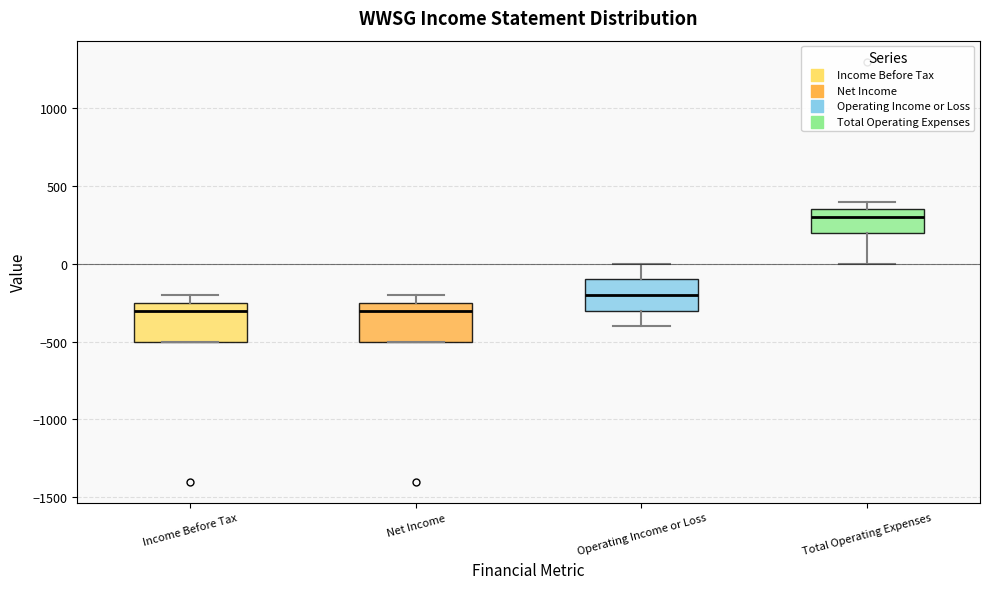

Reading left to right, transcribe this box plot: for each box, give where its median line is, the range the box spans, and where its two whiskers end, as read against the y-axis. The values are not printed on the chart, so give them approximately, as read against the axis.

Income Before Tax: median -300, box -500 to -250, whiskers -500 to -200
Net Income: median -300, box -500 to -250, whiskers -500 to -200
Operating Income or Loss: median -200, box -300 to -100, whiskers -400 to 0
Total Operating Expenses: median 300, box 200 to 350, whiskers 0 to 400